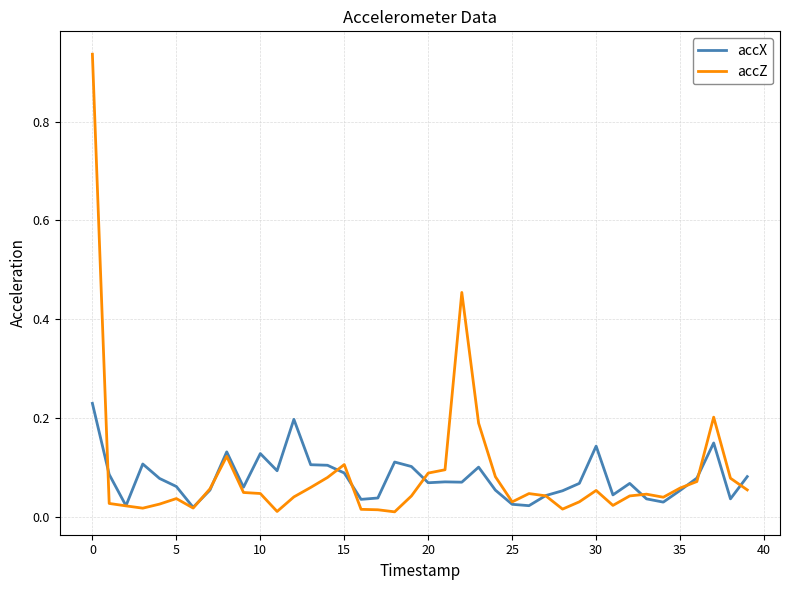

List the series in order of their peak value, lowest first.

accX, accZ